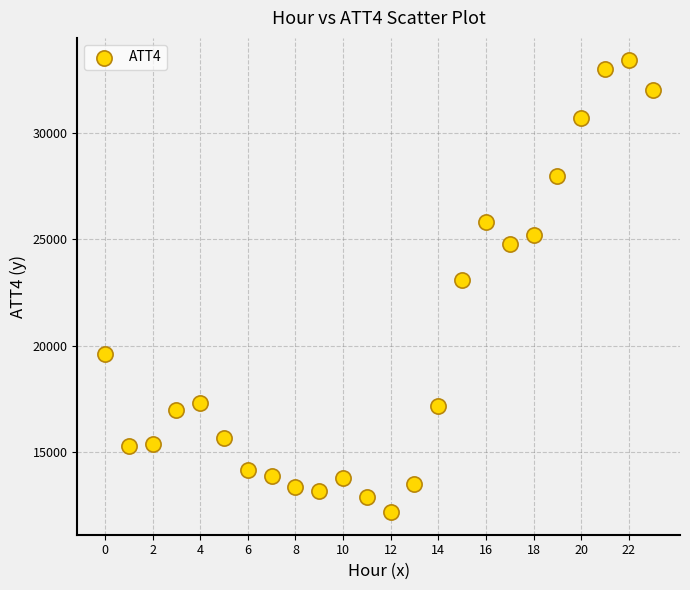

What Y value in the scatter plot is closest to 22800?

23100